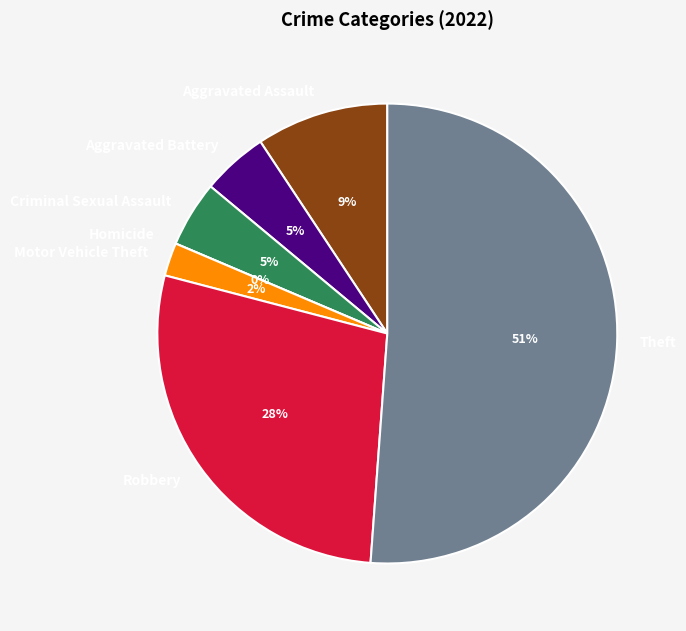

Approximately how many times larger is the value at Robbery compared to Motor Vehicle Theft?

12.0